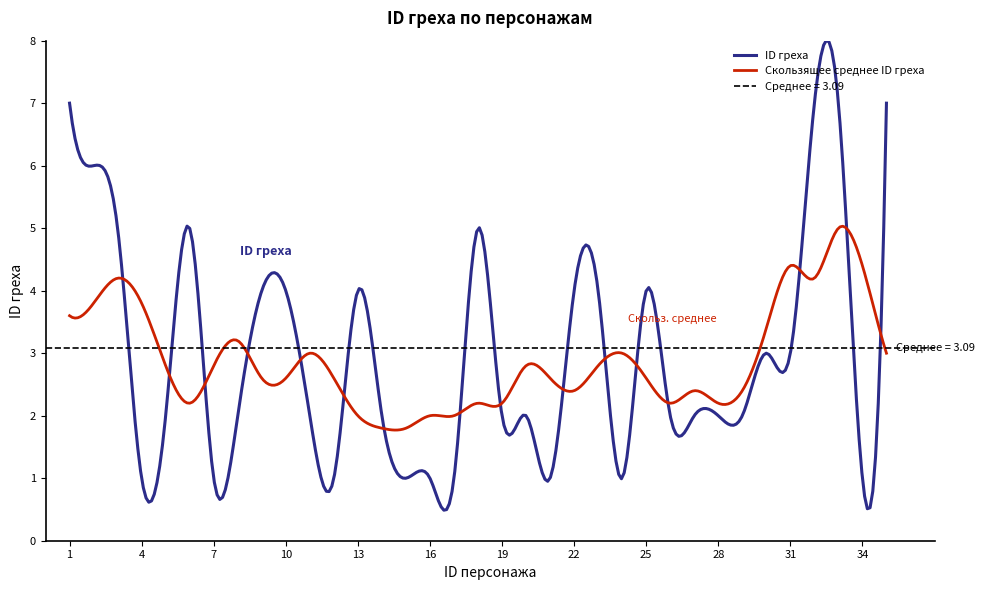

What is the value of the 14th point from the left?

2